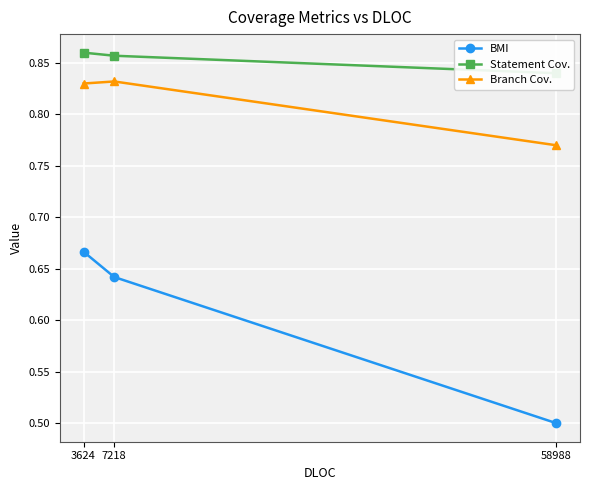

Is it true that BMI equals 0.8 at 58988?

False